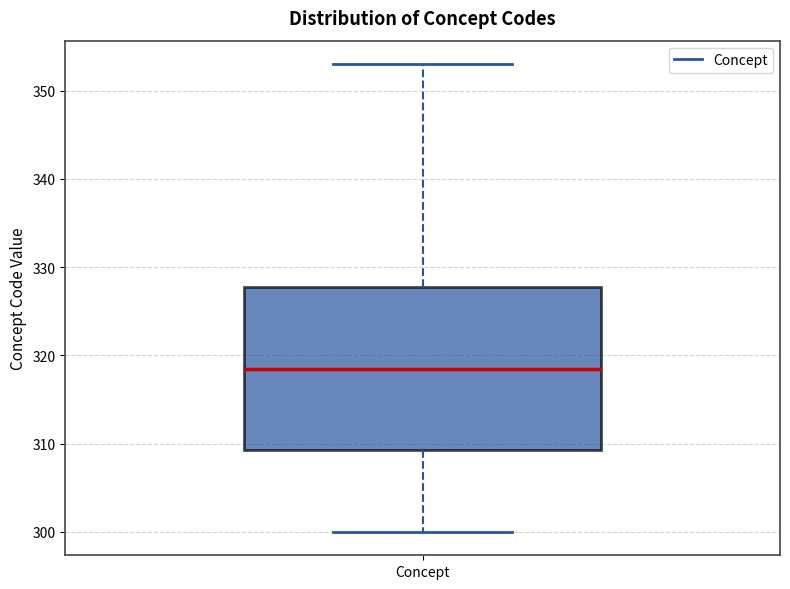

Transcribe this box plot: give where the median line is, the range the box spans, and where the two whiskers end, as read against the y-axis. The values are not printed on the chart, so give them approximately, as read against the axis.

median 319, box 309 to 328, whiskers 300 to 353